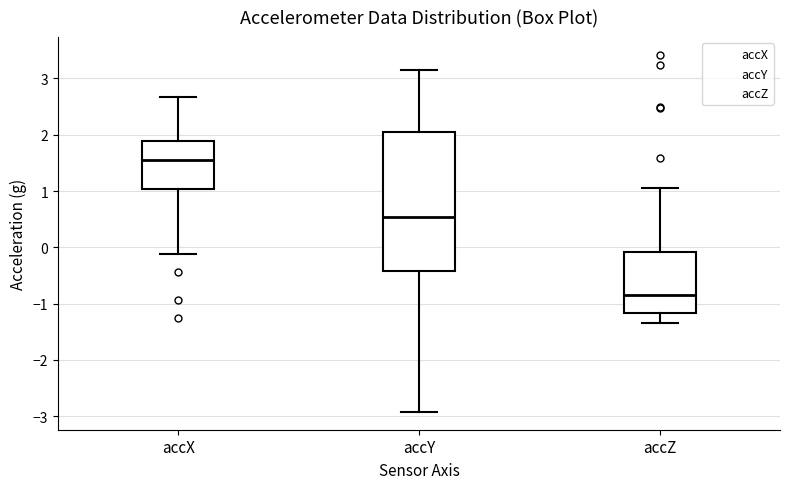

Reading left to right, transcribe this box plot: for each box, give where its median line is, the range the box spans, and where its two whiskers end, as read against the y-axis. The values are not printed on the chart, so give them approximately, as read against the axis.

accX: median 1.5, box 1.0 to 1.9, whiskers -0.1 to 2.7
accY: median 0.5, box -0.4 to 2.0, whiskers -2.9 to 3.2
accZ: median -0.9, box -1.2 to -0.1, whiskers -1.3 to 1.1